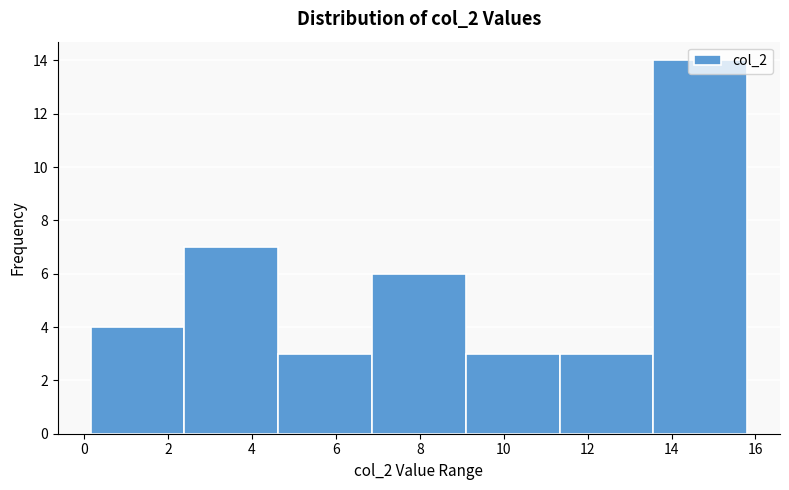

Reading left to right, list every bar in this chart as the range it spans on the x-axis followed by its height. Neither the bar edges nor the heights are printed on the chart, so give them approximately, as read against the axes.

0.2 to 2.4: 4
2.4 to 4.6: 7
4.6 to 6.8: 3
6.8 to 9.0: 6
9.0 to 11.4: 3
11.4 to 13.6: 3
13.6 to 15.8: 14